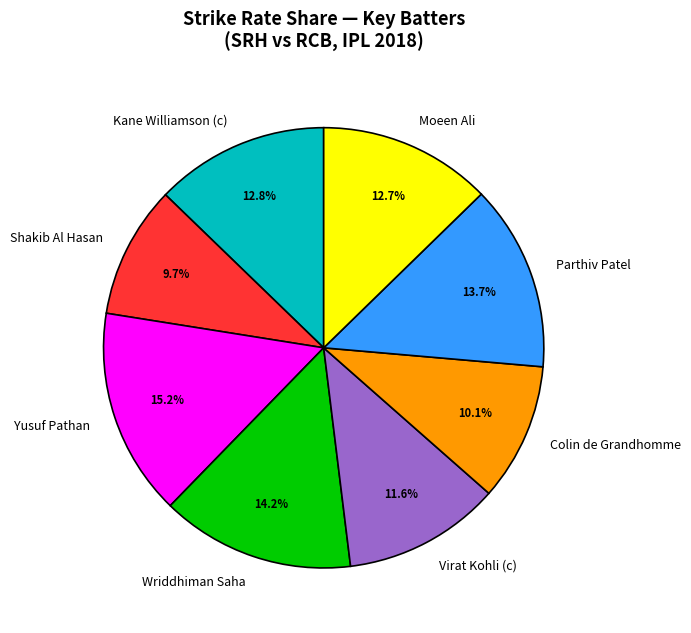

Which category has the biggest portion of the pie?

Yusuf Pathan